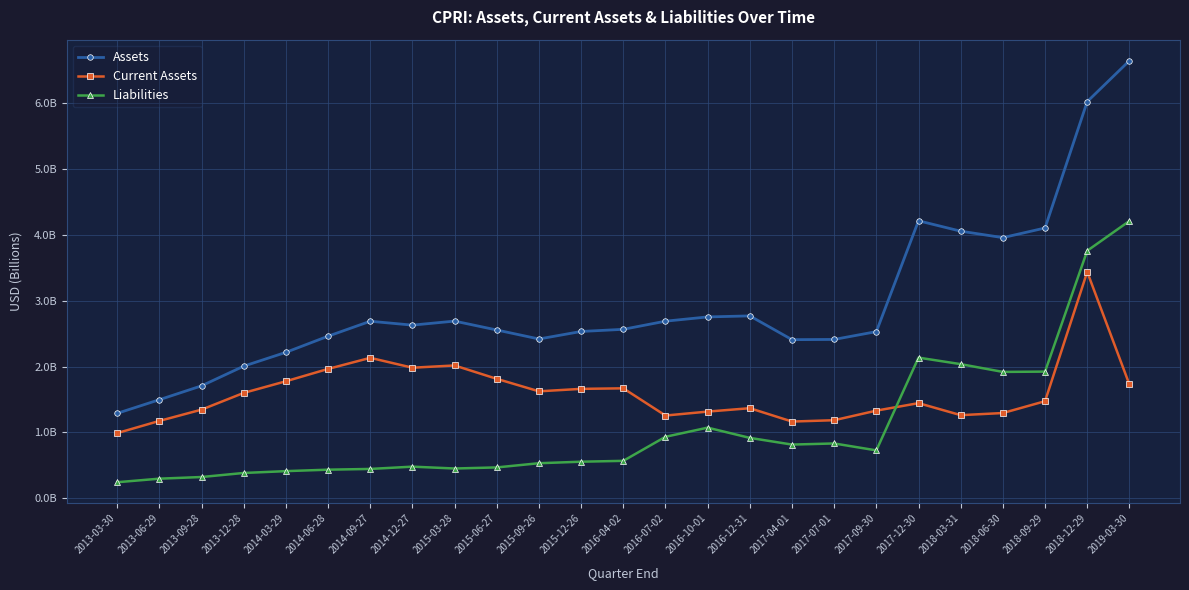

At how many categories does at least one series exceed 0?

25